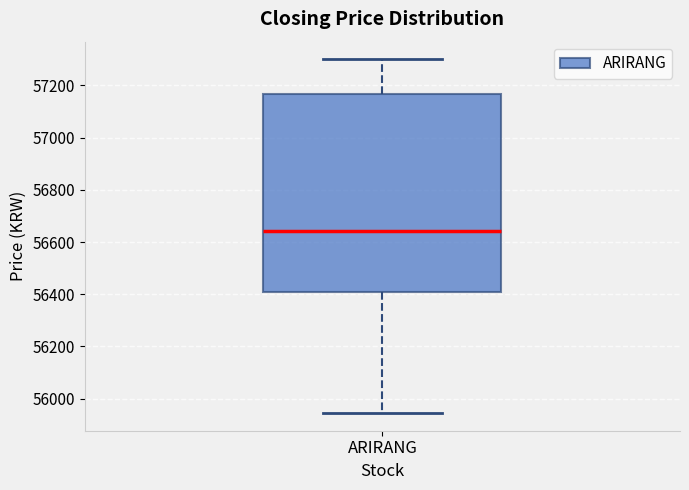

Read this box plot against the y-axis: the position of the median line, the range covered by the box, and the ends of both whiskers. The values are not printed on the chart, so give them approximately, as read against the axis.

median 56640, box 56400 to 57160, whiskers 55940 to 57300